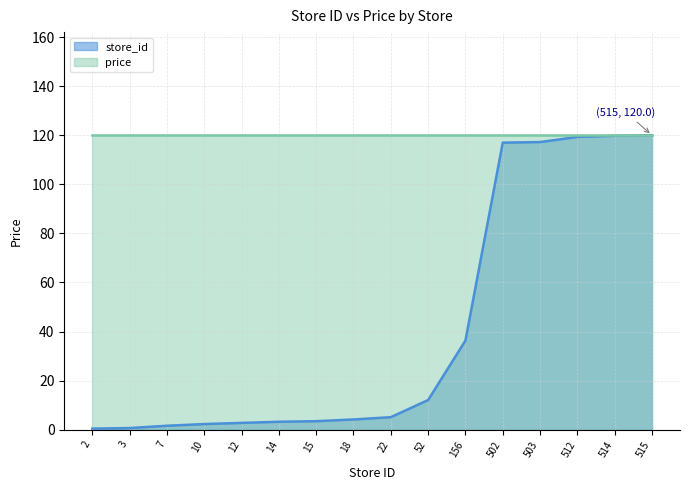

Reading left to right, transcribe all the data shown in this chart.

0.5	0.7	1.6	2.3	2.8	3.3	3.5	4.2	5.1	12.1	36.3	117.0	117.2	119.3	119.8	120.0